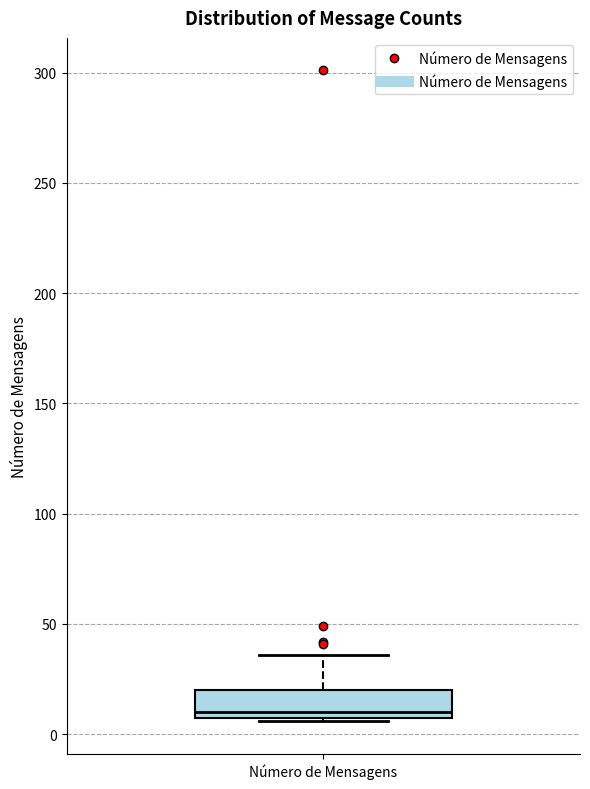

Where does the upper whisker of the box for Número de Mensagens end on the y-axis? The values are not printed on the chart, so give them approximately, as read against the axis.

35